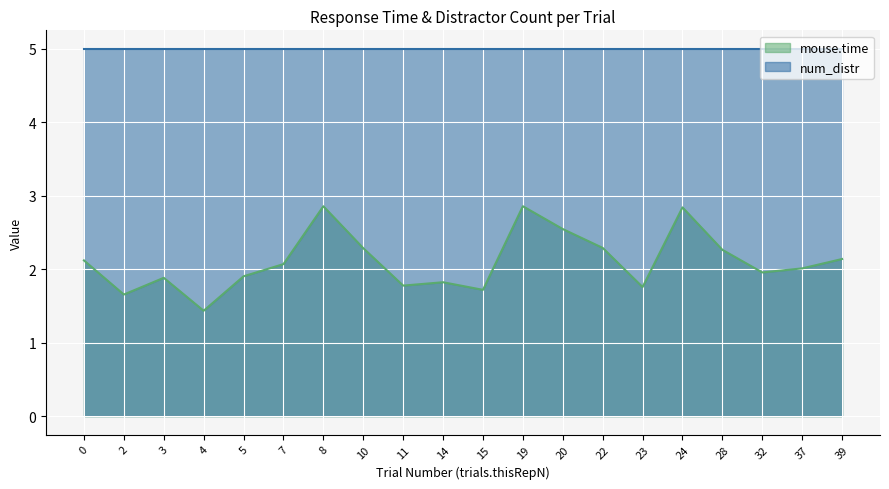

Read the value at 14.

1.8